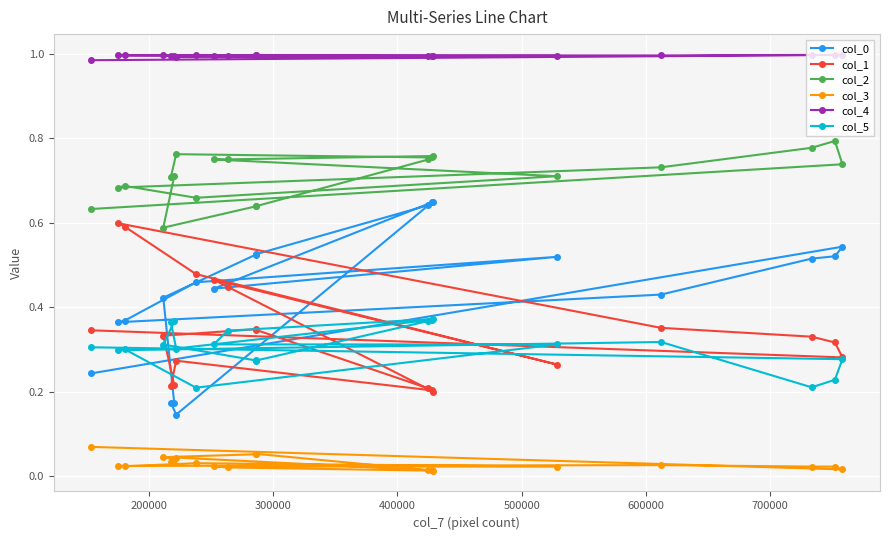

How many data points does each series have?

20